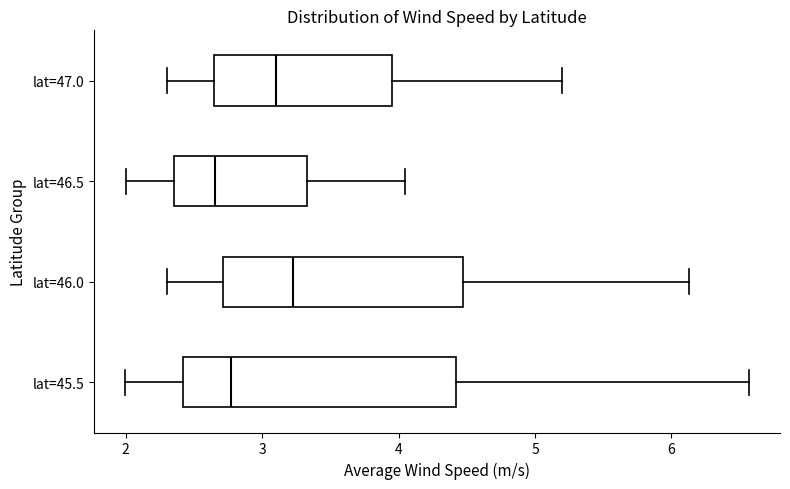

Reading bottom to top, read every box against the x-axis: the position of its median line, the range the box covers, and the ends of its whiskers. The values are not printed on the chart, so give them approximately, as read against the axis.

lat=45.5: median 2.8, box 2.4 to 4.4, whiskers 2.0 to 6.6
lat=46.0: median 3.2, box 2.7 to 4.5, whiskers 2.3 to 6.1
lat=46.5: median 2.7, box 2.4 to 3.3, whiskers 2.0 to 4.0
lat=47.0: median 3.1, box 2.7 to 4.0, whiskers 2.3 to 5.2